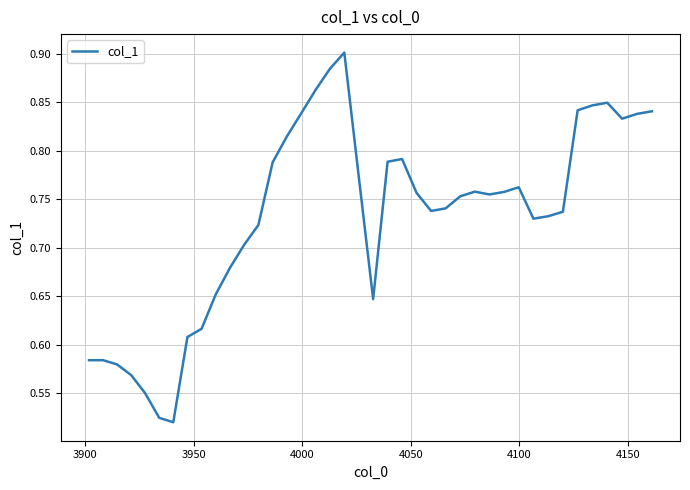

What is the difference between the maximum and minimum values?

0.4